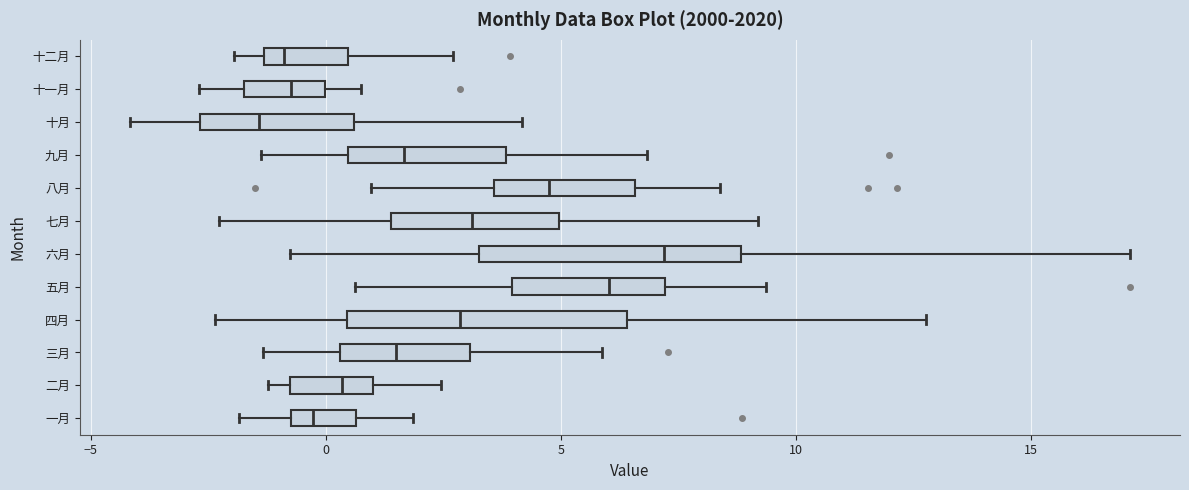

Reading bottom to top, read every box against the x-axis: the position of its median line, the range the box covers, and the ends of its whiskers. The values are not printed on the chart, so give them approximately, as read against the axis.

一月: median -0.5 (just right of the box's left edge), box -0.5 to 0.5, whiskers -2.0 to 2.0
二月: median 0.5, box -1.0 to 1.0, whiskers -1.0 (just left of the box's left edge) to 2.5
三月: median 1.5, box 0.5 to 3.0, whiskers -1.5 to 6.0
四月: median 3.0, box 0.5 to 6.5, whiskers -2.5 to 13.0
五月: median 6.0, box 4.0 to 7.0, whiskers 0.5 to 9.5
六月: median 7.0, box 3.5 to 9.0, whiskers -1.0 to 17.0
七月: median 3.0, box 1.5 to 5.0, whiskers -2.5 to 9.0
八月: median 5.0, box 3.5 to 6.5, whiskers 1.0 to 8.5
九月: median 1.5, box 0.5 to 4.0, whiskers -1.5 to 7.0
十月: median -1.5, box -2.5 to 0.5, whiskers -4.0 to 4.0
十一月: median -0.5, box -1.5 to 0.0, whiskers -2.5 to 0.5
十二月: median -1.0, box -1.5 to 0.5, whiskers -2.0 to 2.5